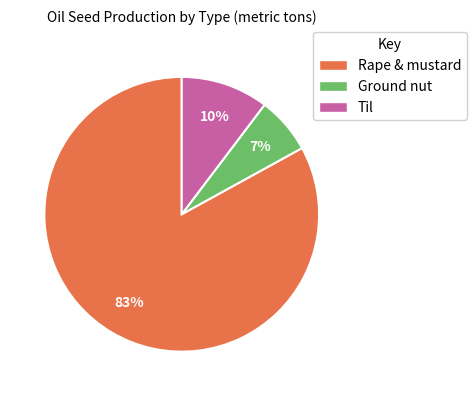

To the nearest percent, what portion does Til represent?

10%